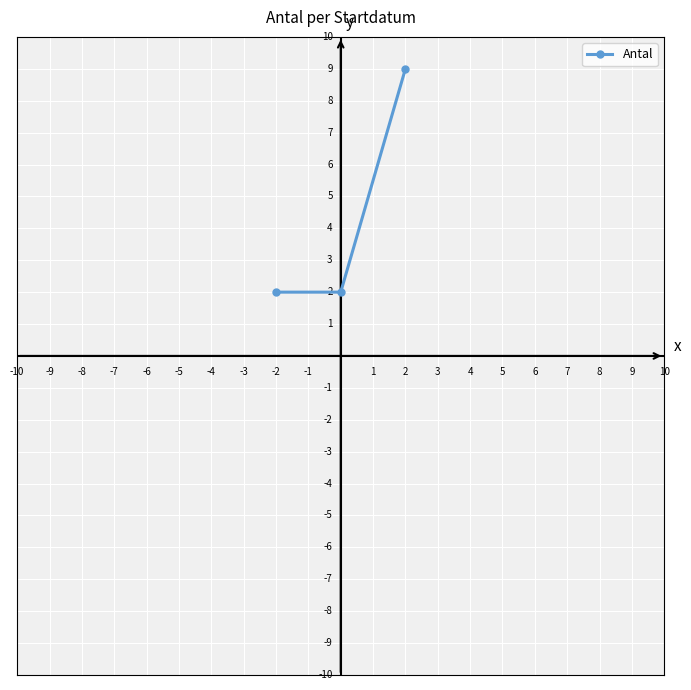

Does the chart have visible grid lines?

Yes